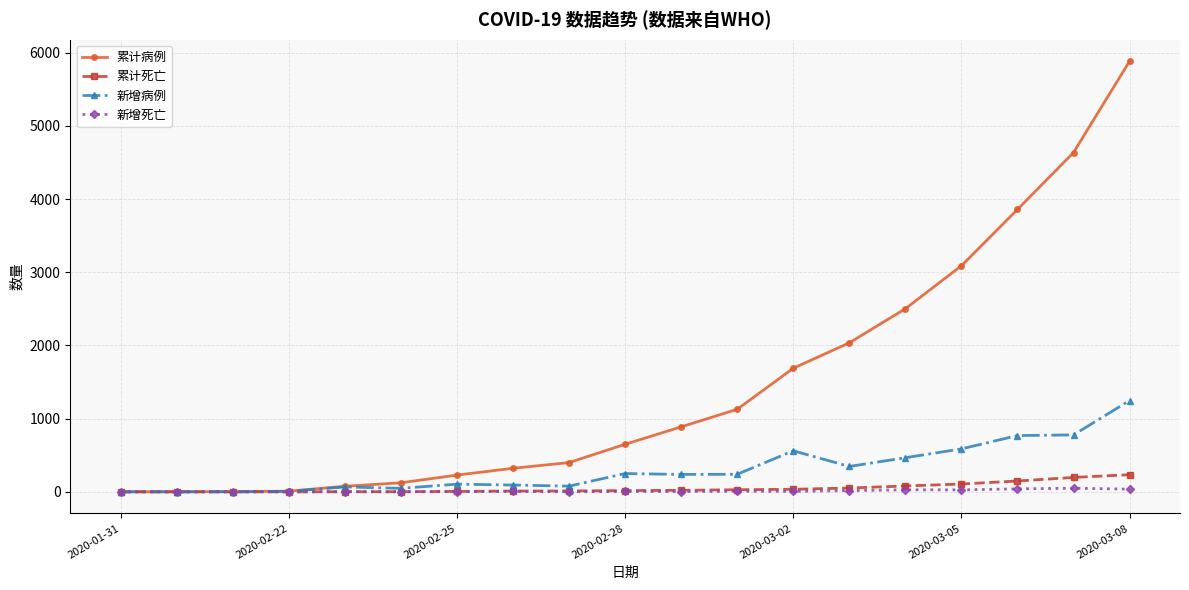

What is the maximum value shown in the chart?

5883